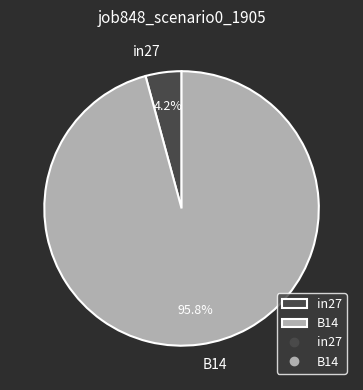

Which slice represents more than half of the pie?

B14